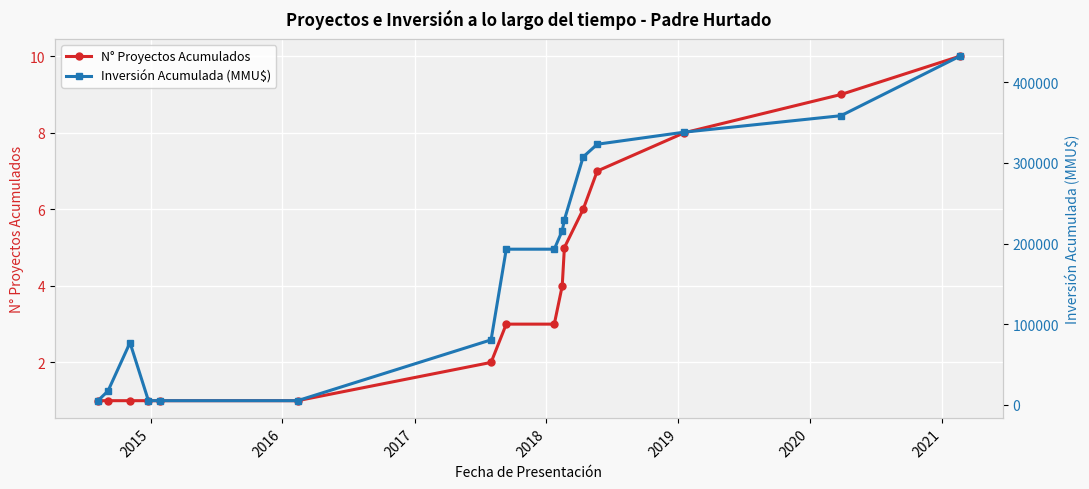

What is the value of the N° Proyectos Acumulados point at the 15th from the left?

9